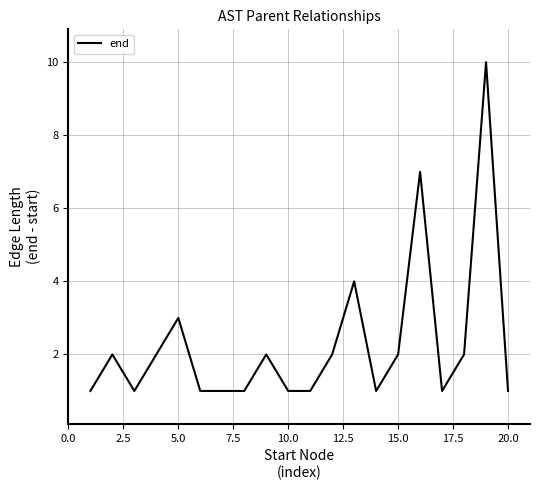

What is the greatest value displayed?

10